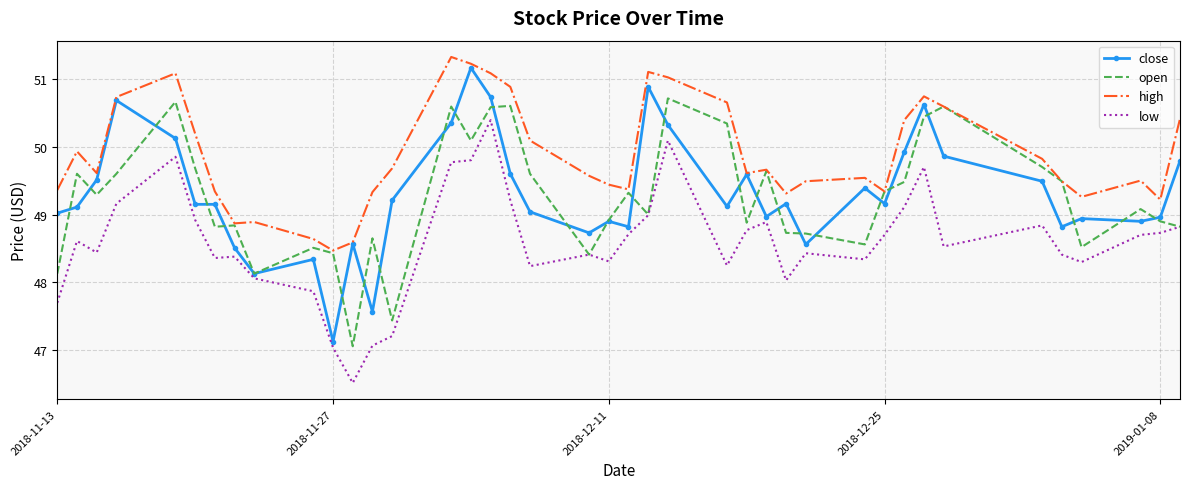

What is the minimum value for high?

48.5